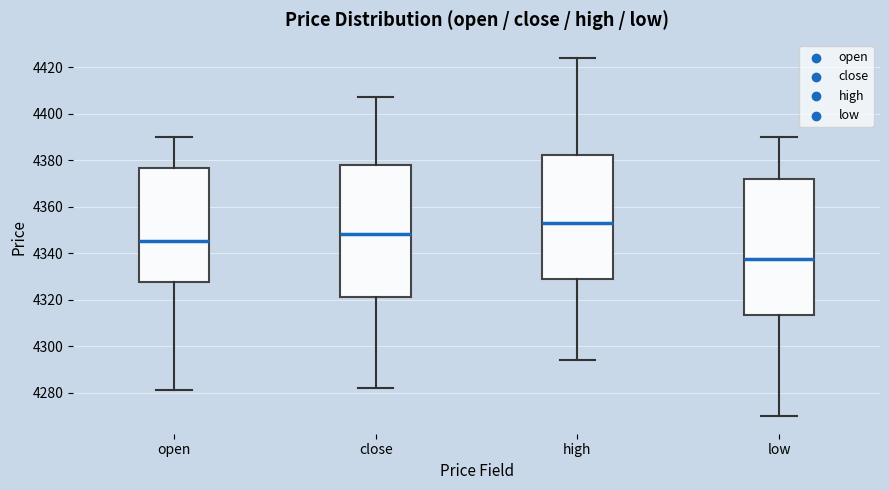

Which box's median line is the lowest?

low